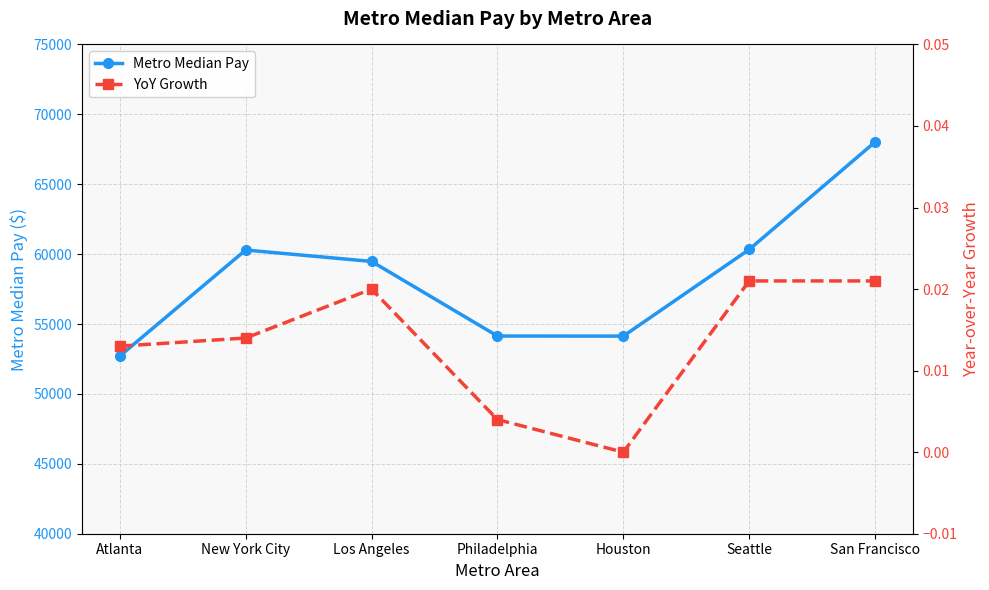

At which category is the sum across all series the highest?

San Francisco